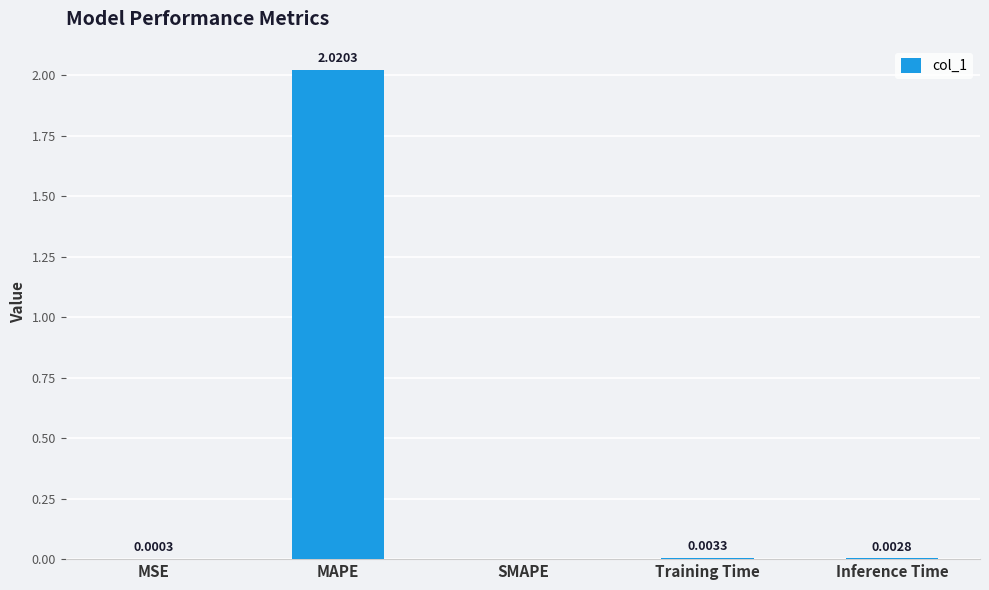

At which category does the chart reach its peak across all series?

MAPE